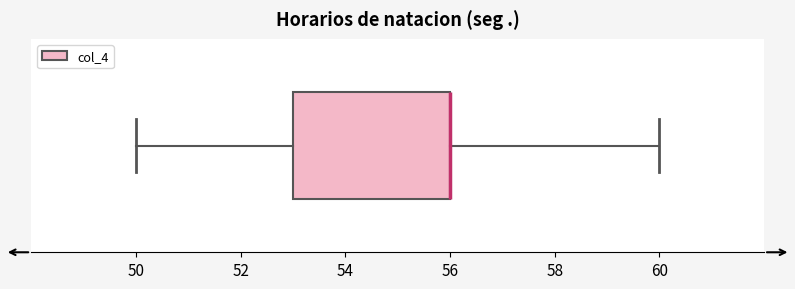

Where is the right edge of the box on the x-axis? The values are not printed on the chart, so give them approximately, as read against the axis.

56